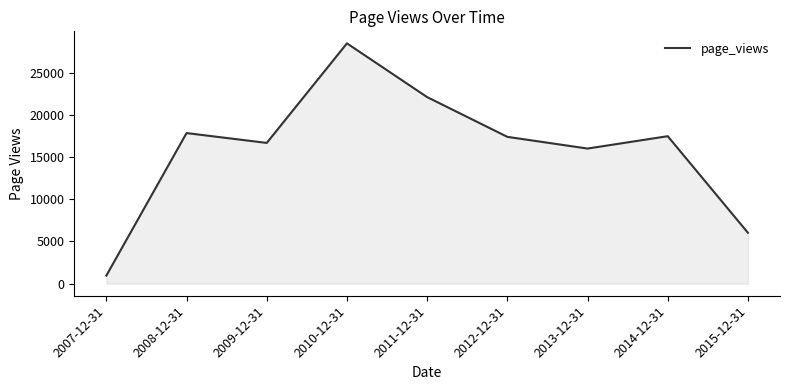

What is the sum of all values?

142921